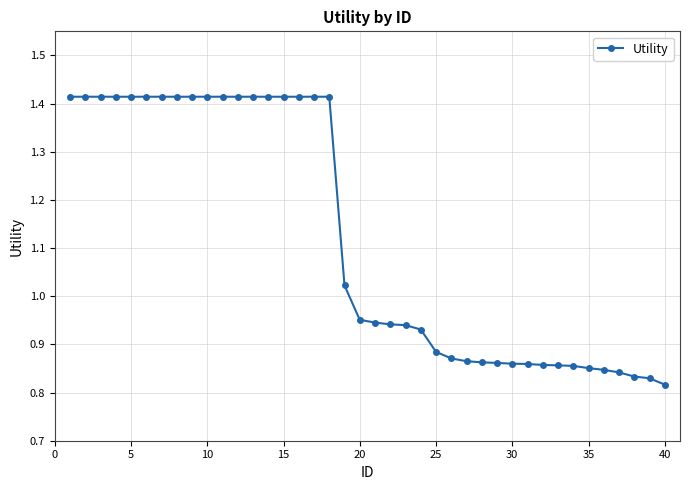

How many lines are shown in the chart?

1